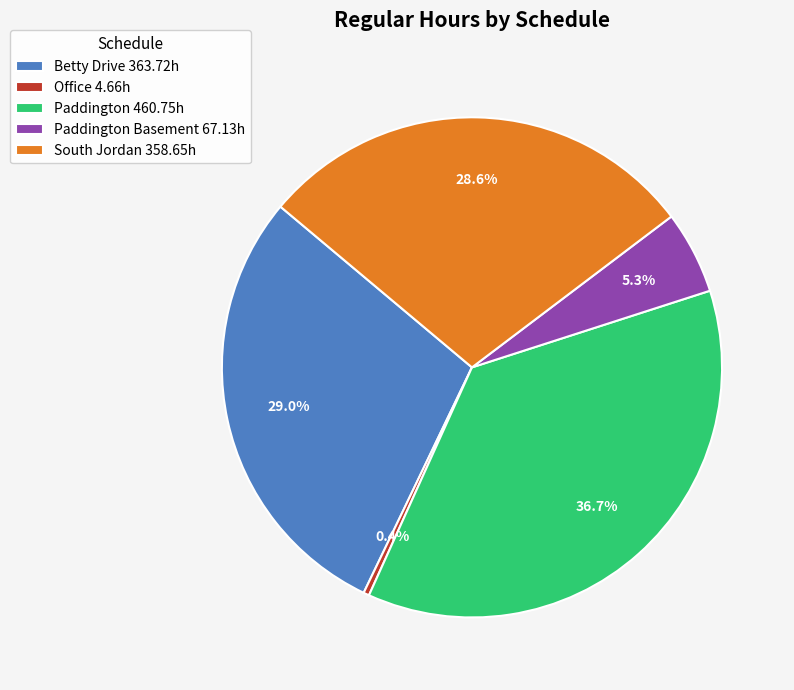

Is Office 4.66h the majority of the pie?

No